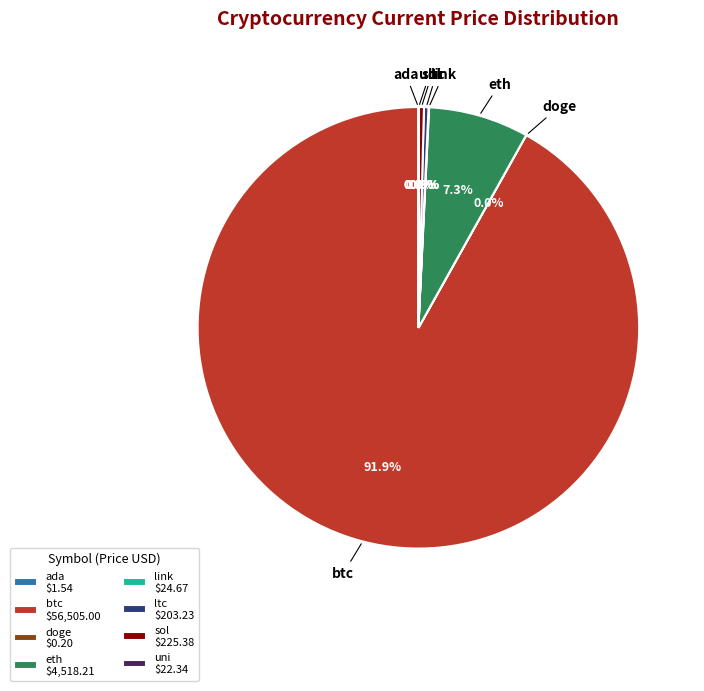

What percentage is NOT represented by sol?

99.6%